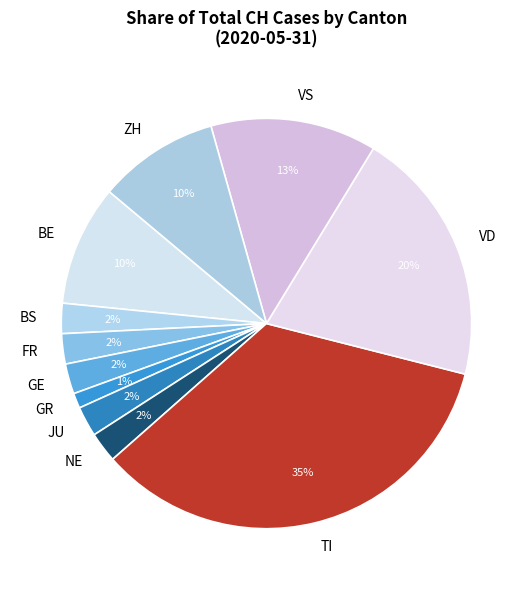

Count the number of slices in the pie.

11